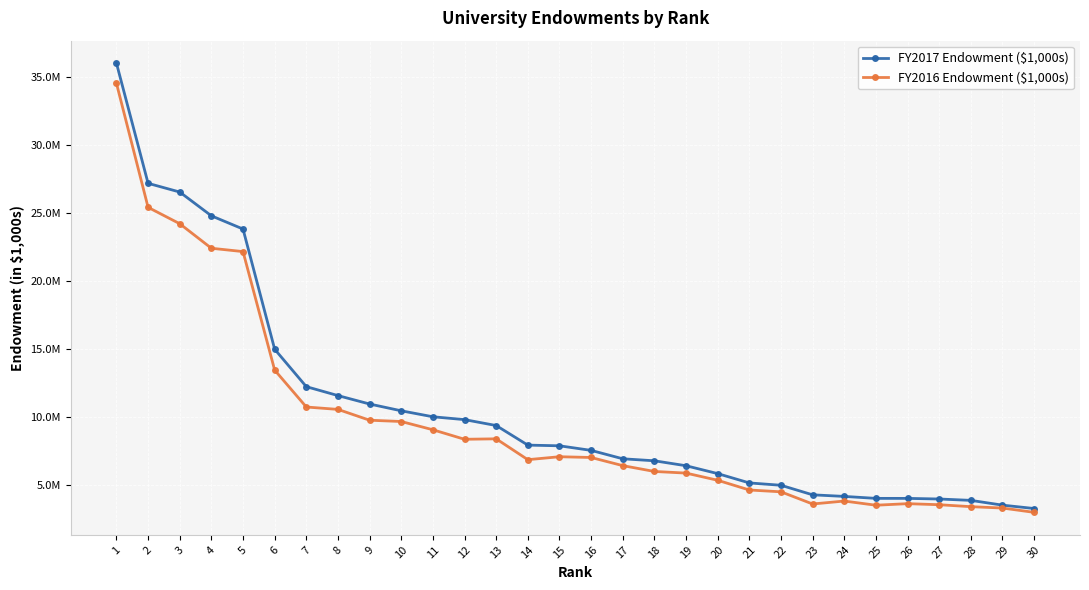

What is the difference between the second highest and second lowest values in the FY2016 Endowment ($1,000s) series?

22127918.9